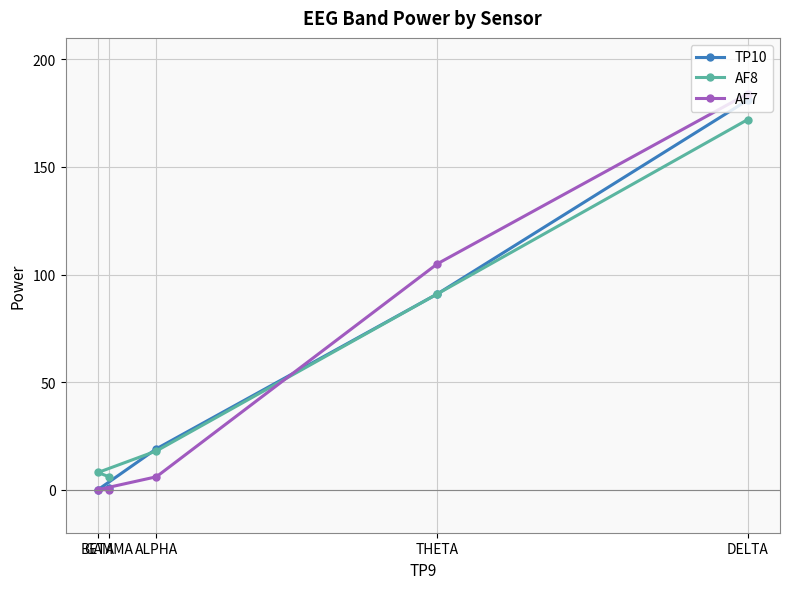

How many values in the TP10 series are below 19?

2